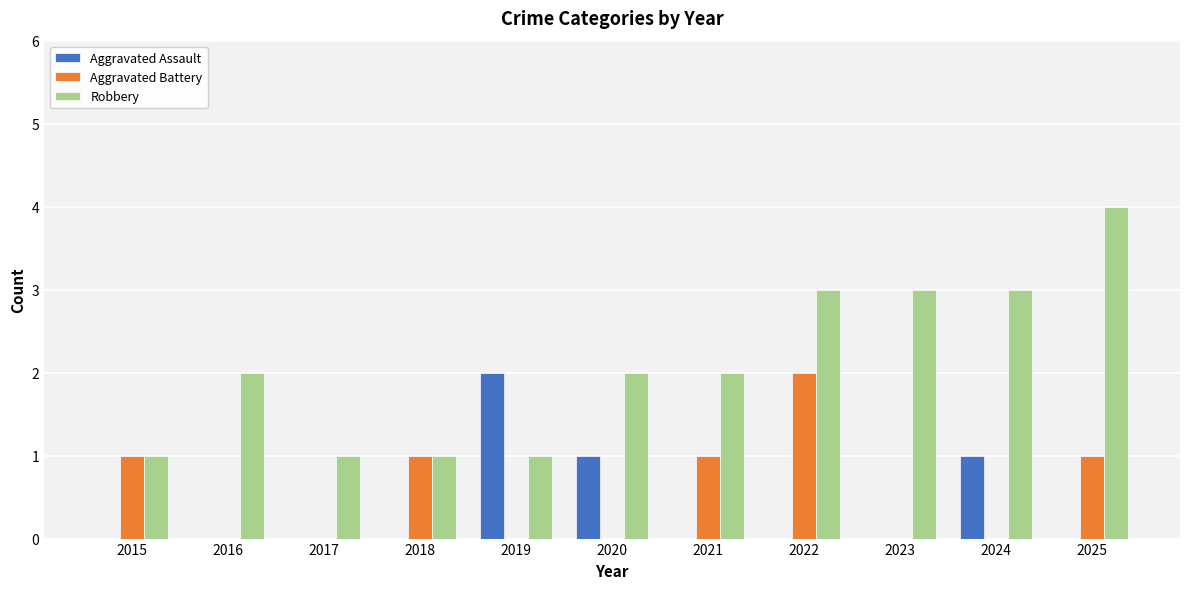

What is the maximum value for Aggravated Battery?

2